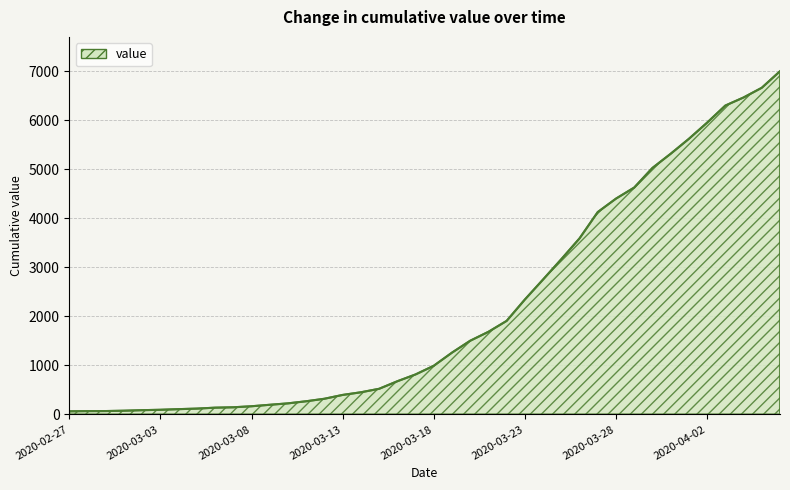

What is the difference between the maximum and minimum values?

6940